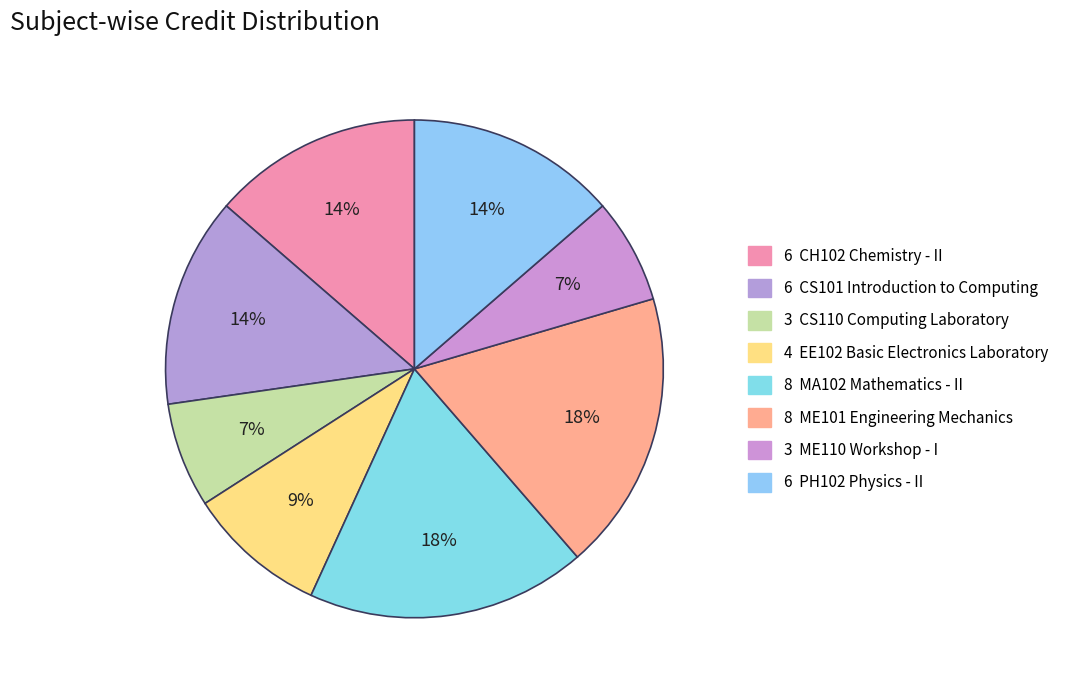

Count the number of slices in the pie.

8